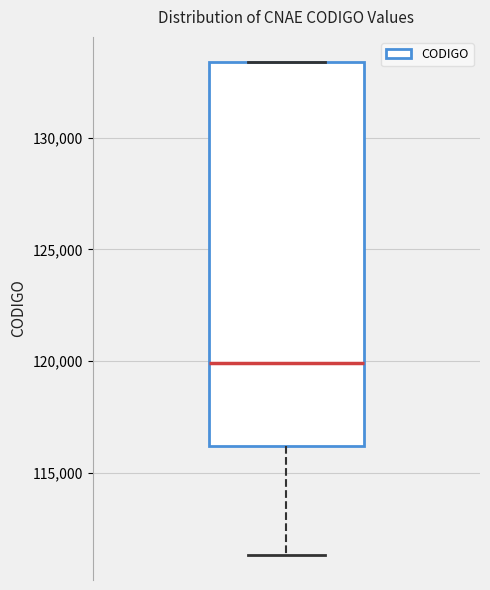

Transcribe this box plot: give where the median line is, the range the box spans, and where the two whiskers end, as read against the y-axis. The values are not printed on the chart, so give them approximately, as read against the axis.

median 120000, box 116000 to 133500, whiskers 111500 to 133500